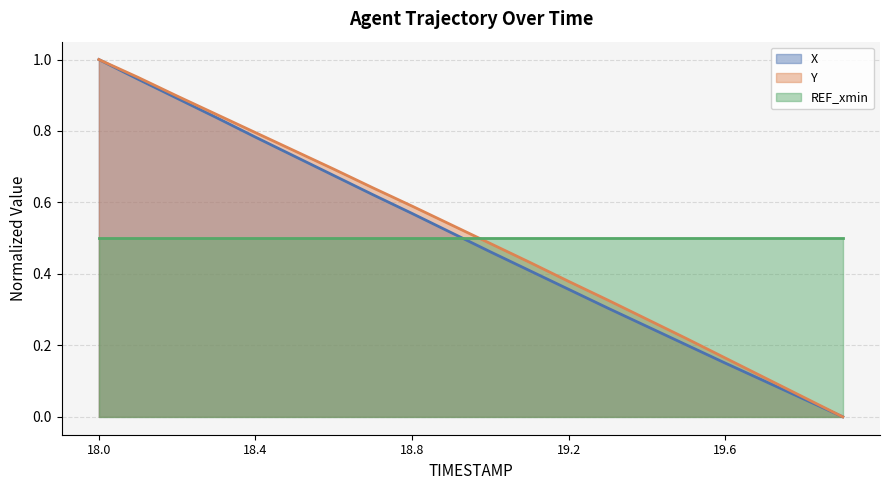

At how many categories does at least one series exceed 0?

20